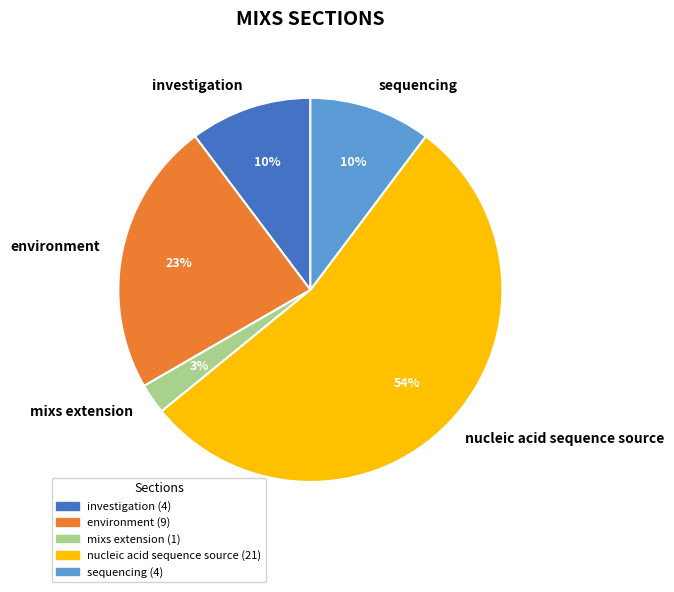

What percentage is the mixs extension slice, to the nearest percent?

3%